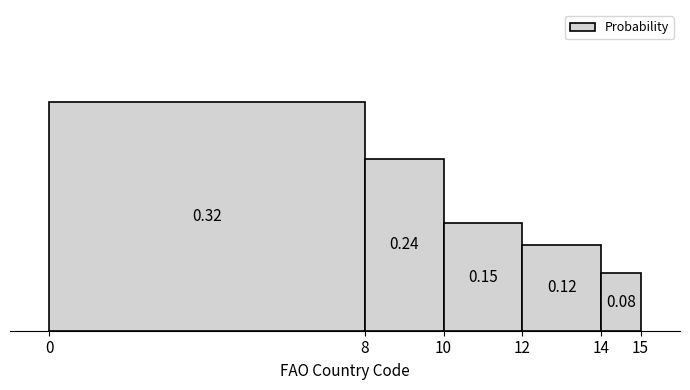

Which range on the x-axis has the tallest bar?

0 to 8